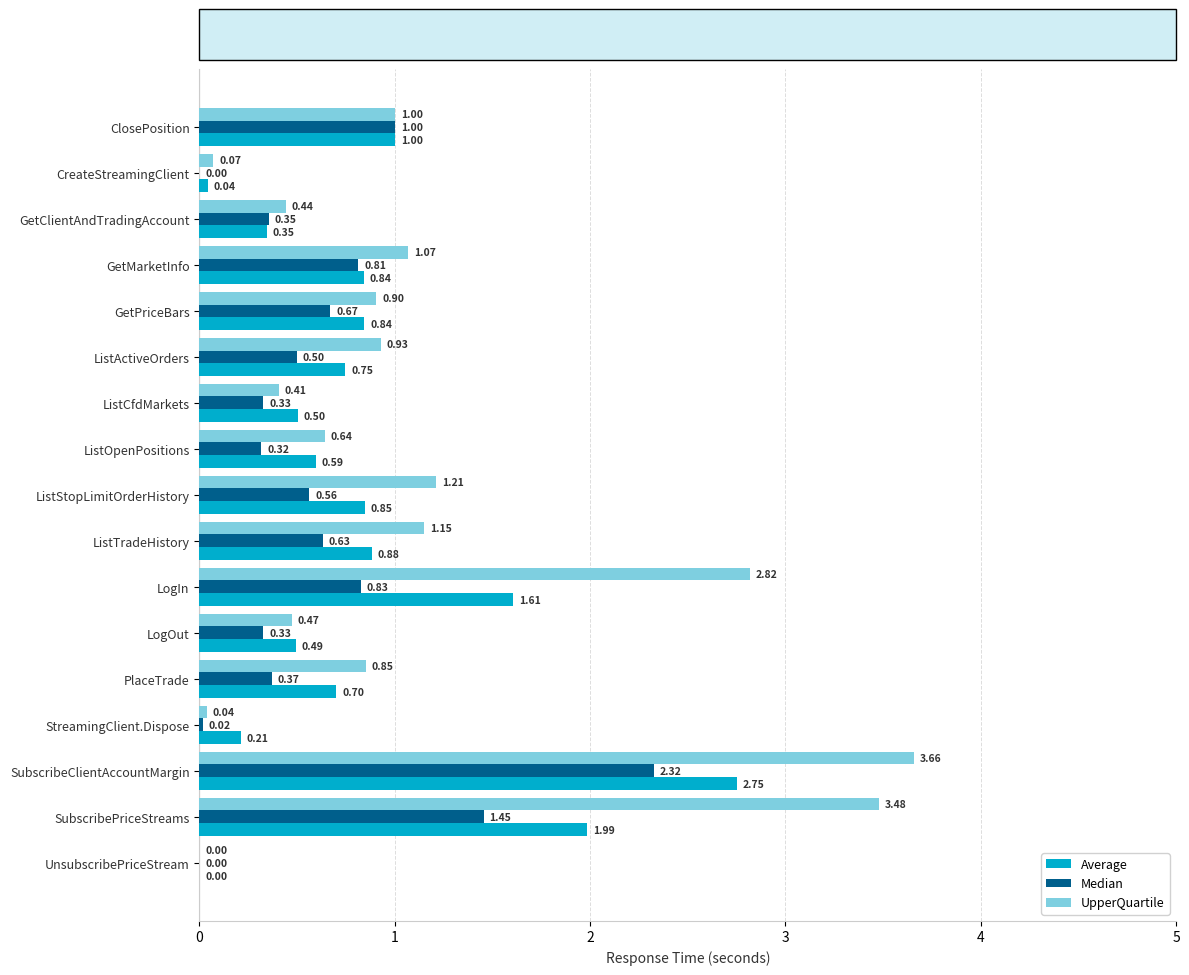

Which label corresponds to the largest value in the chart?

SubscribeClientAccountMargin